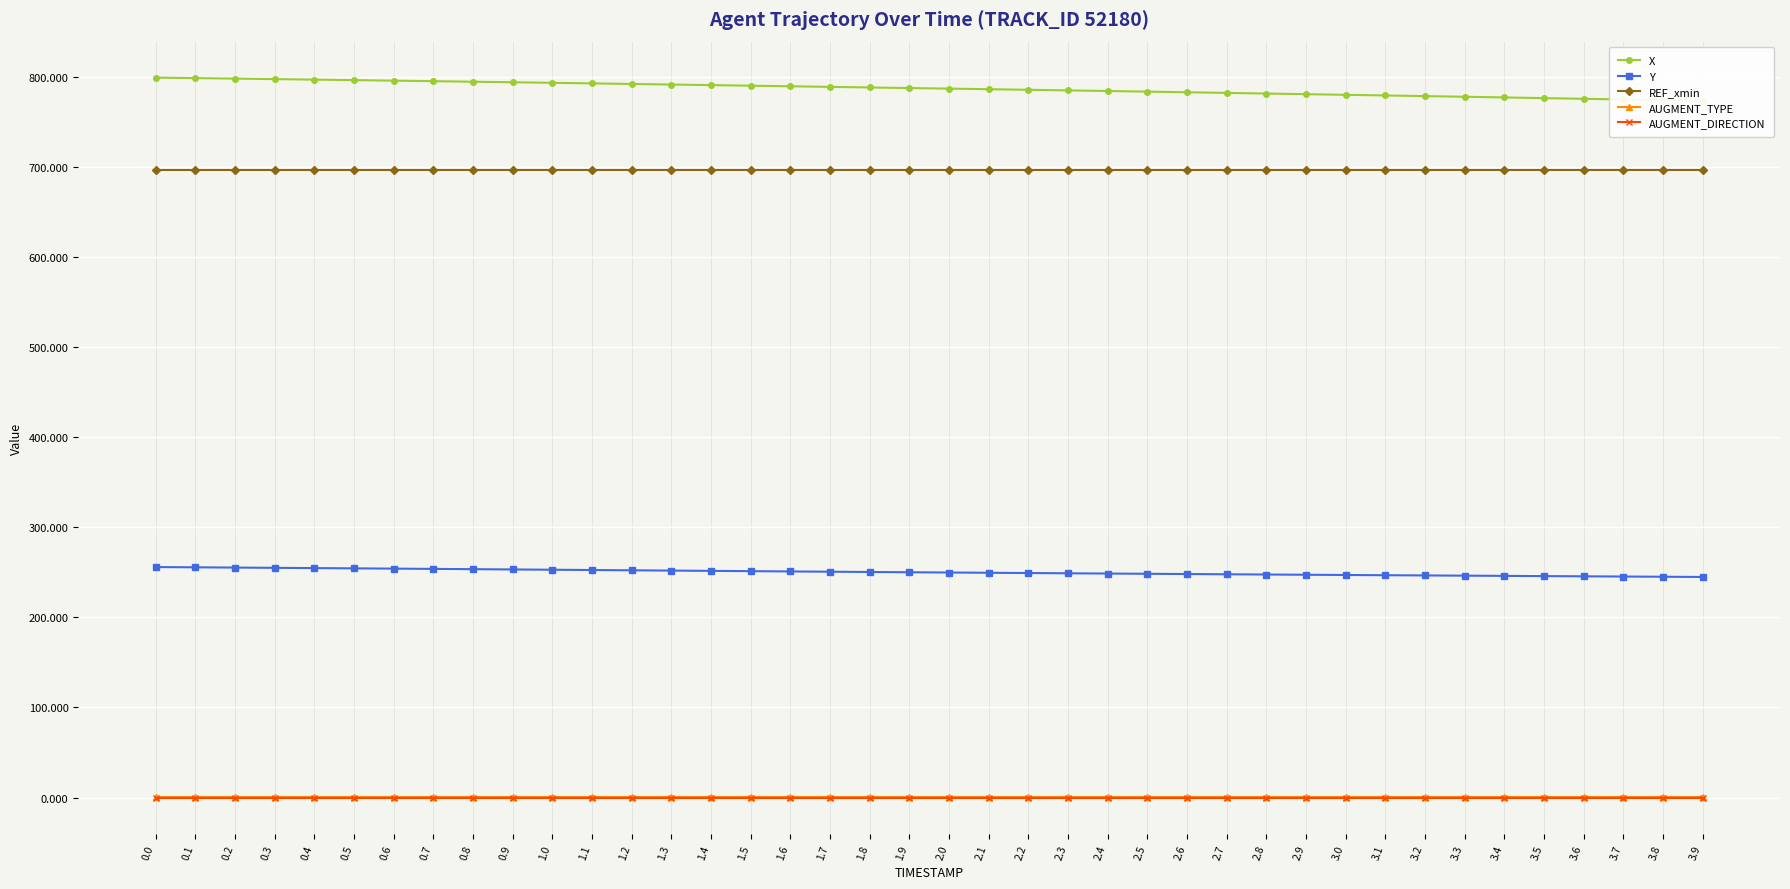

How many lines are shown in the chart?

5